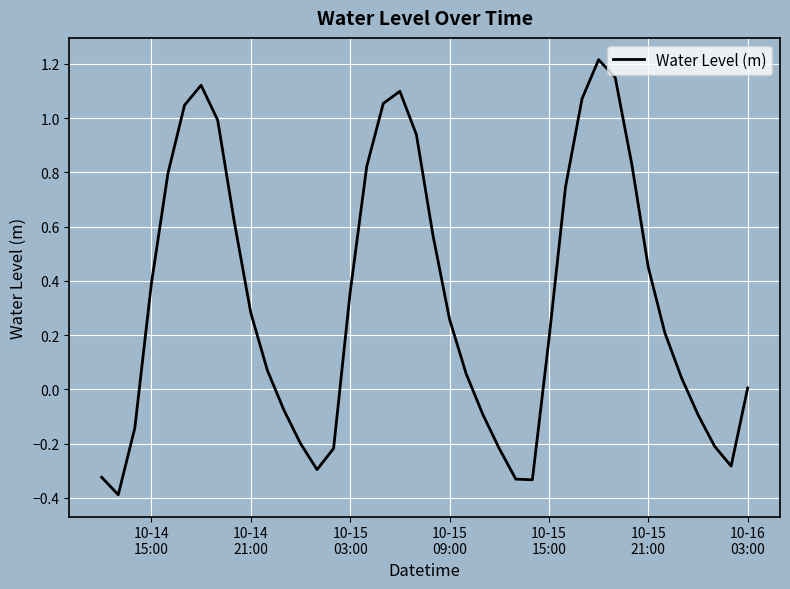

What is the minimum value shown in the chart?

-0.4